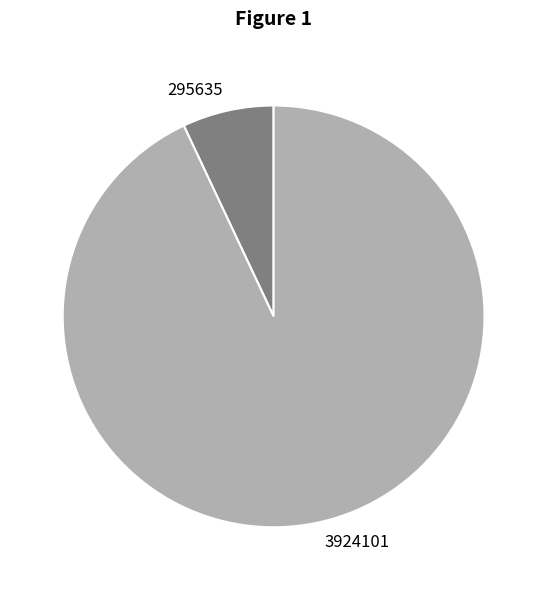

The 3924101 slice represents 99% of the pie. True or false?

False